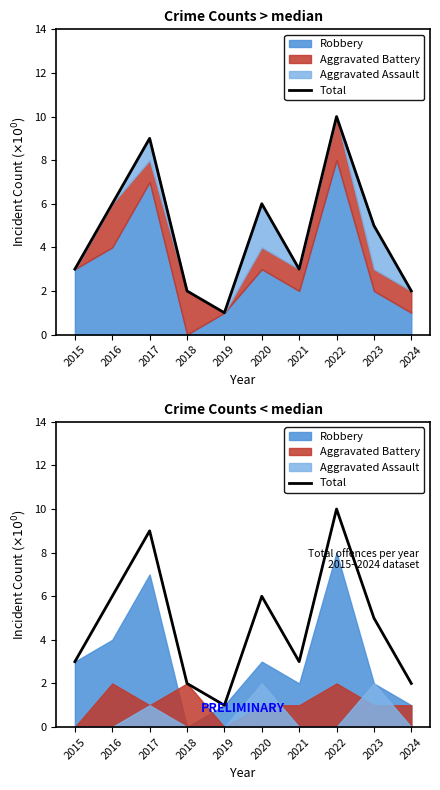

What is the change in value from 2018 to 2022?

+8